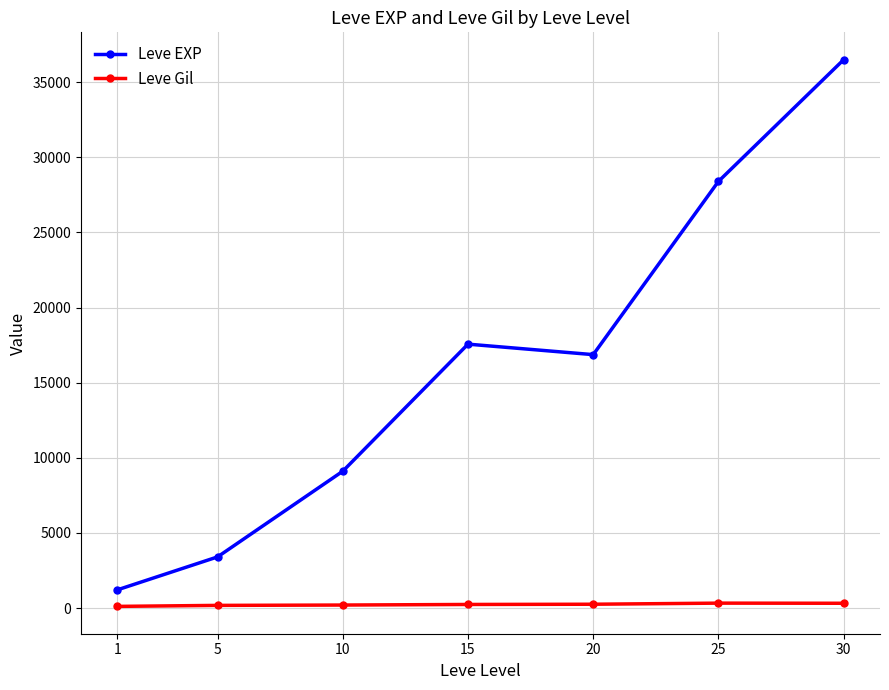

At how many categories does at least one series exceed 21866?

2